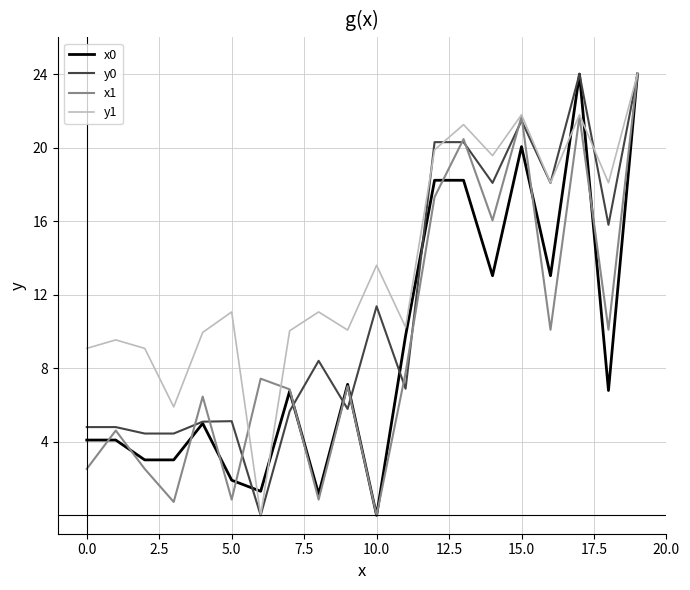

What is the maximum value shown in the chart?

24.0